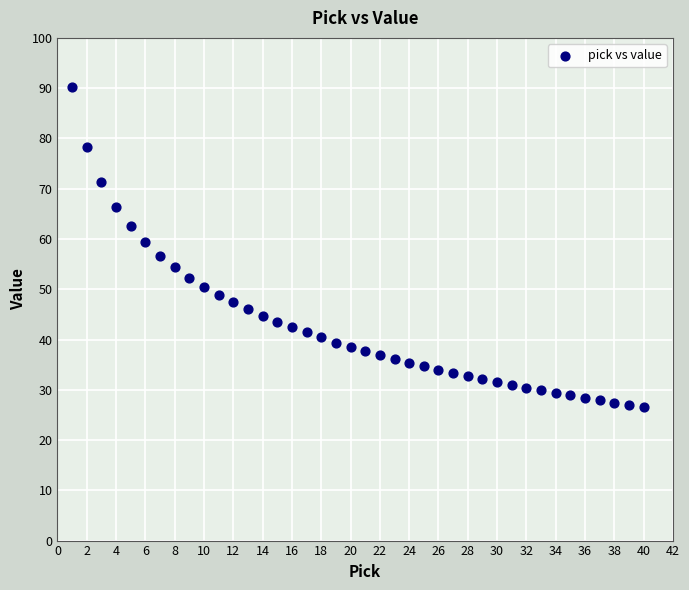

What is the range of X values (max minus min)?

39.0